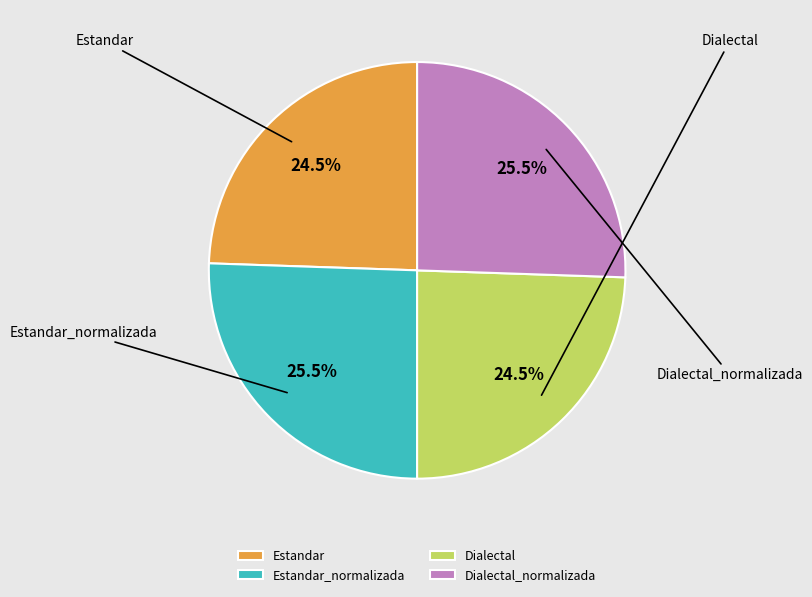

How much of the chart is everything except Estandar_normalizada?

74.5%